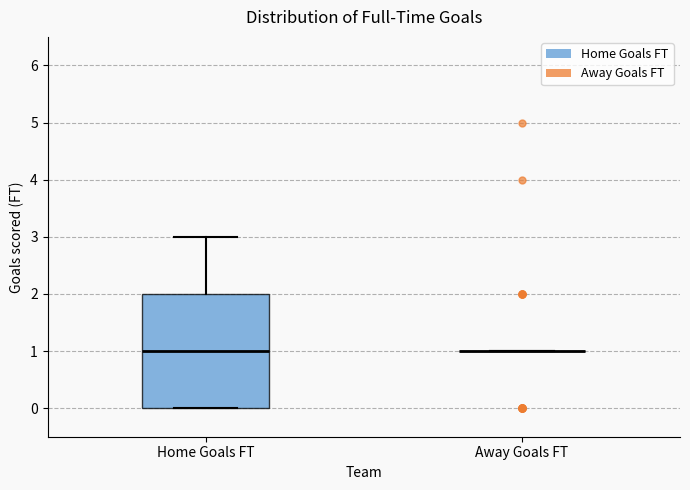

Reading left to right, transcribe this box plot: for each box, give where its median line is, the range the box spans, and where its two whiskers end, as read against the y-axis. The values are not printed on the chart, so give them approximately, as read against the axis.

Home Goals FT: median 1, box 0 to 2, whiskers 0 to 3
Away Goals FT: box collapsed to a line at 1, whiskers 1 to 1